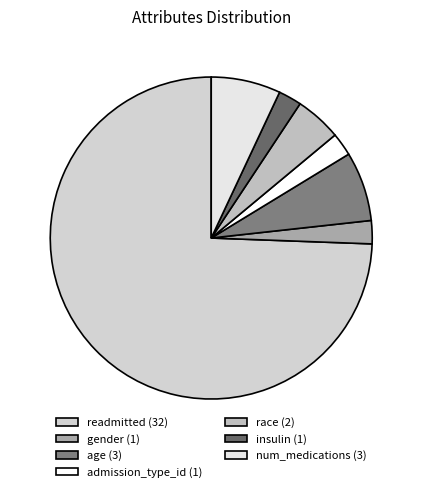

True or false: race accounts for 5% of the total.

True